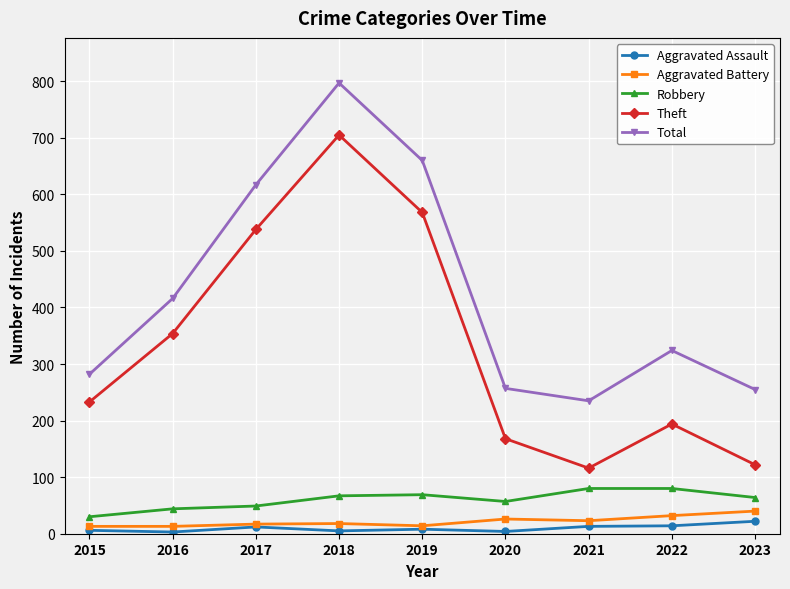

How many data points does each series have?

9